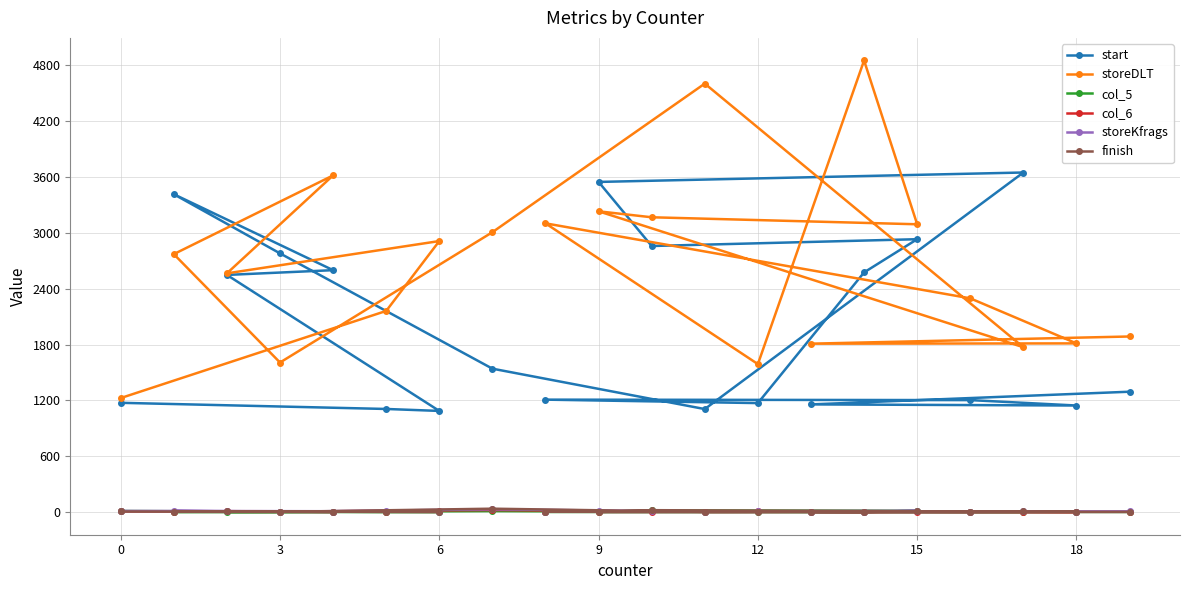

Which series ends up on top after the final intersection of finish and col_6?

col_6